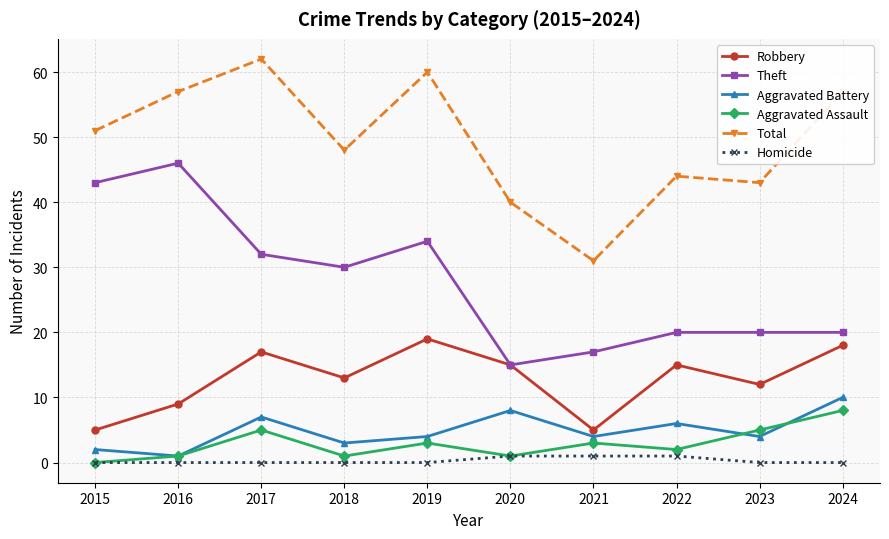

What is the approximate value of Aggravated Battery at 2018?

3